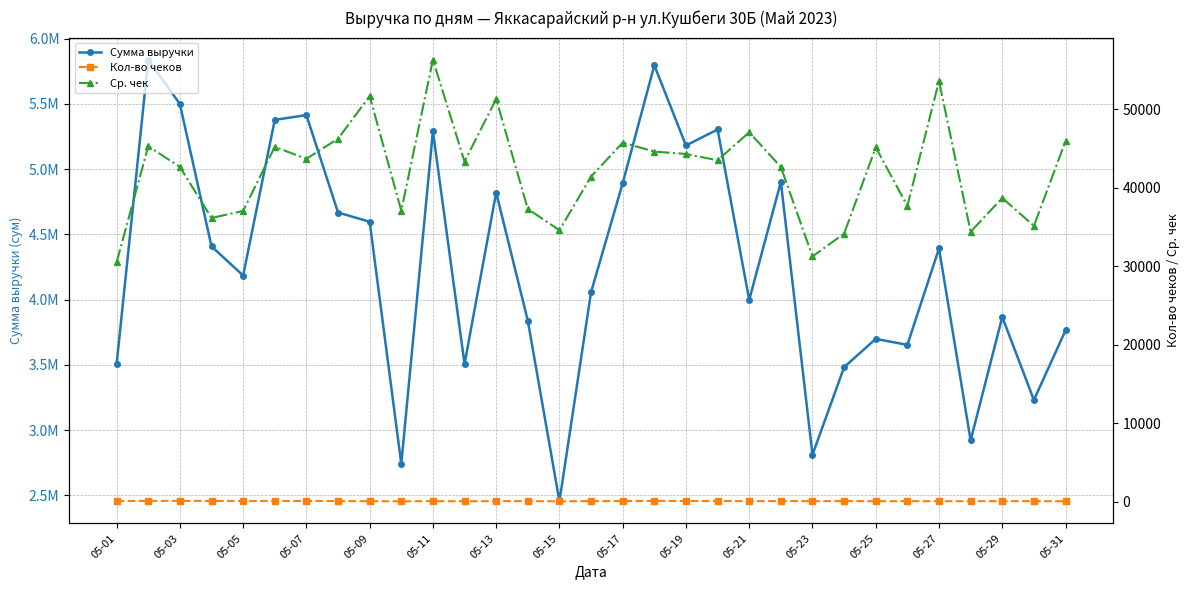

How many distinct data groups are displayed?

3